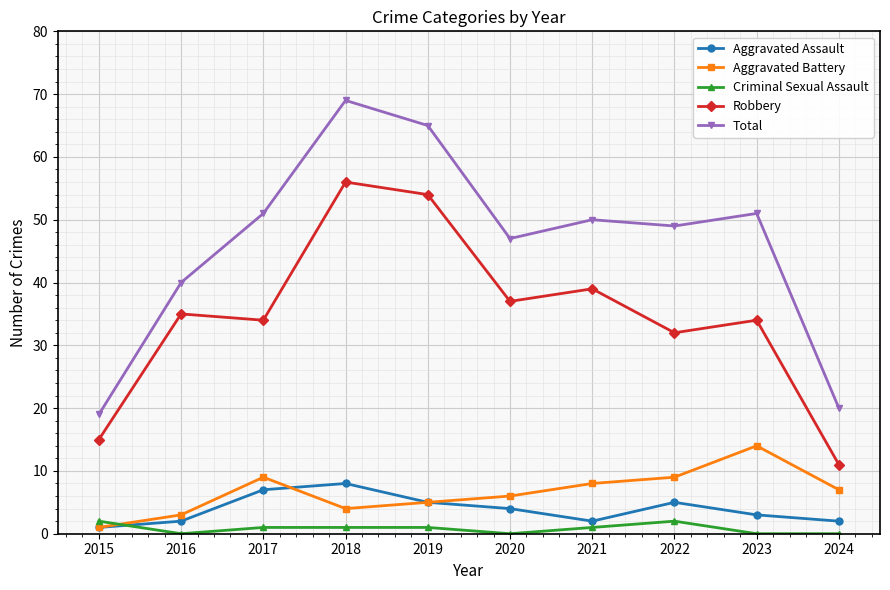

The Aggravated Battery series shows 4 at 2018. True or false?

True